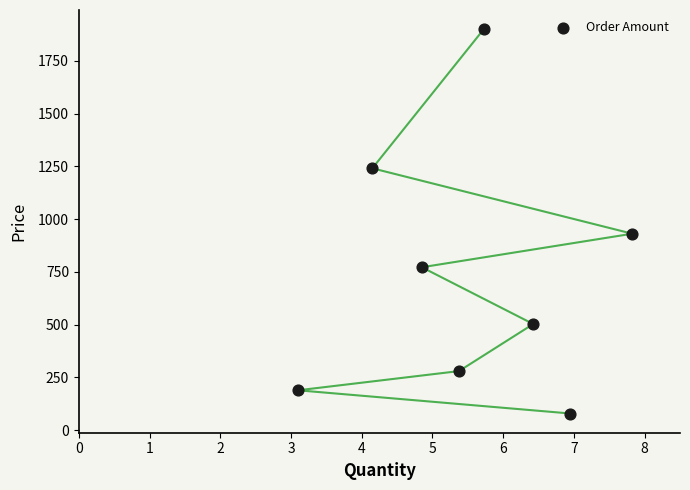

What Y value in the scatter plot is closest to 989?

931